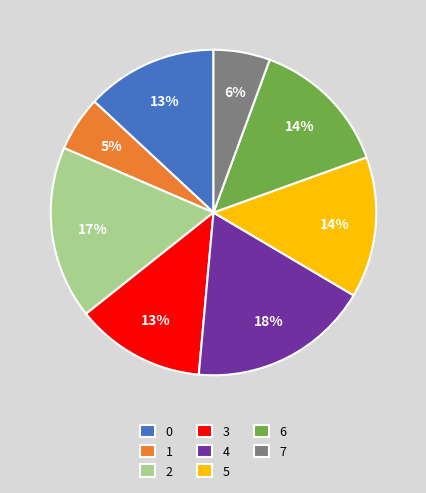

Count the number of slices in the pie.

8